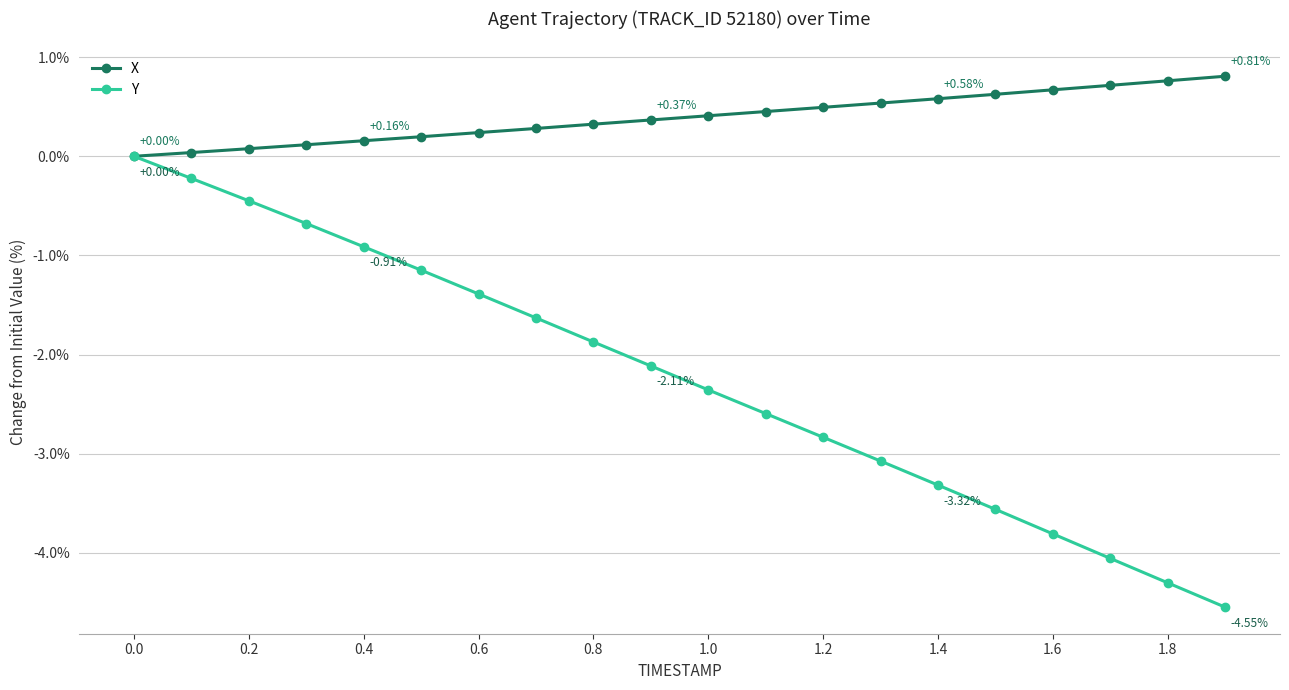

Which series has the largest total across all categories?

X